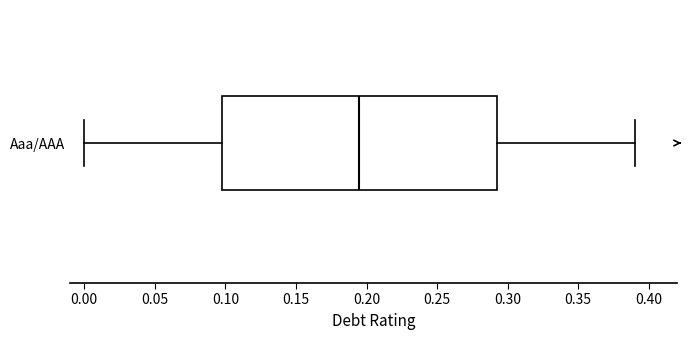

Where is the right edge of the box for Aaa/AAA on the x-axis? The values are not printed on the chart, so give them approximately, as read against the axis.

0.295